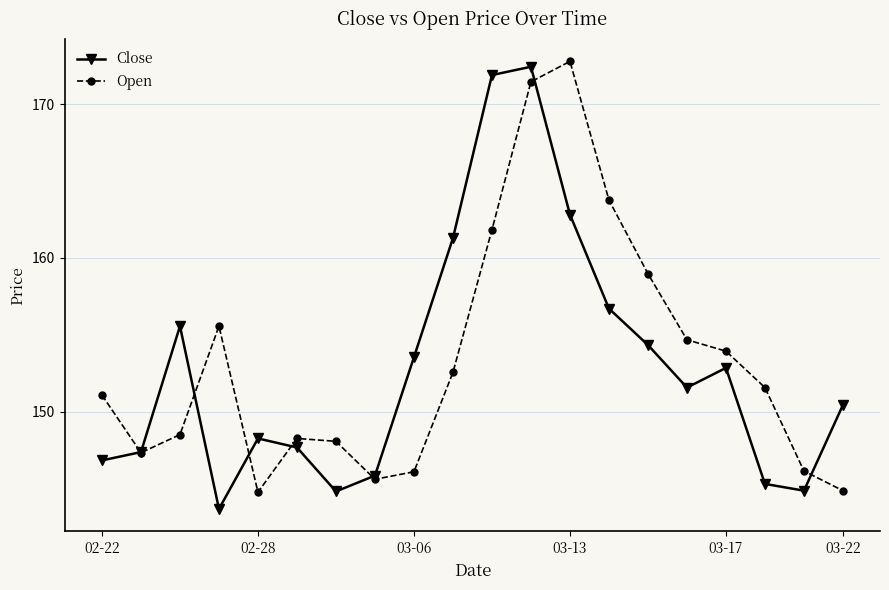

What is the value of the Open point at the 19th from the left?

146.1